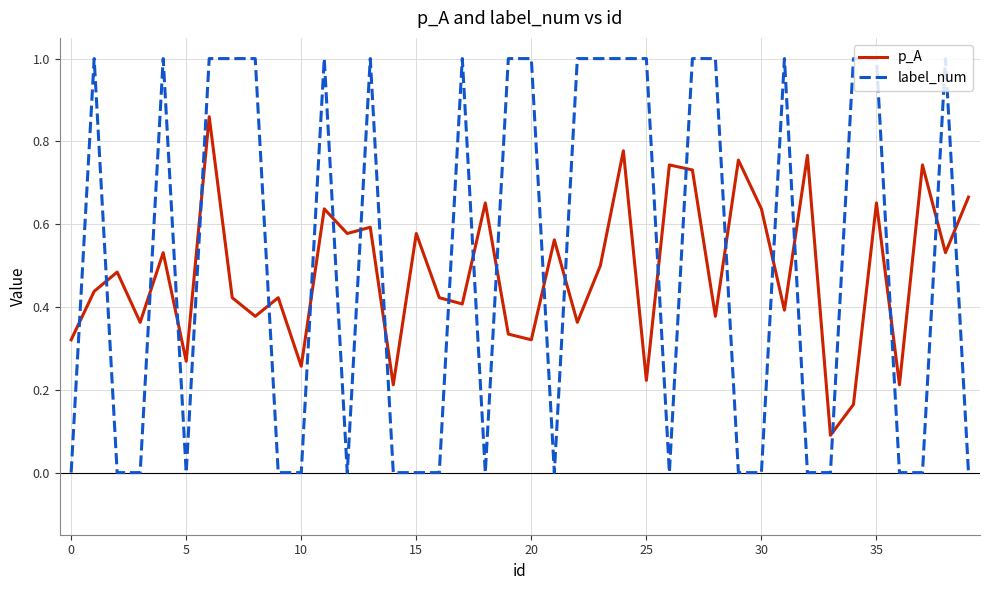

What is the highest value of the label_num series?

1.0